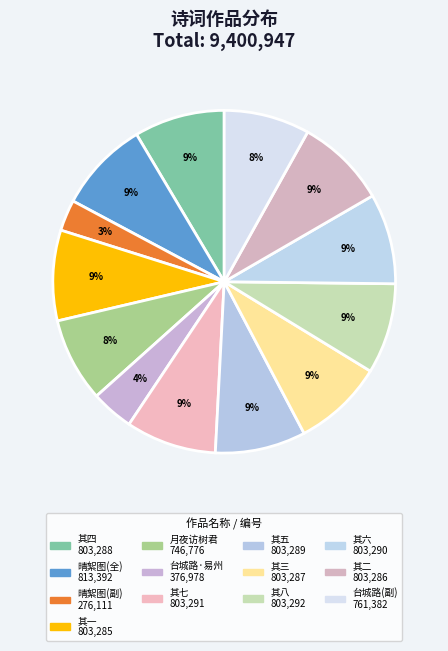

How many segments does this pie chart have?

13